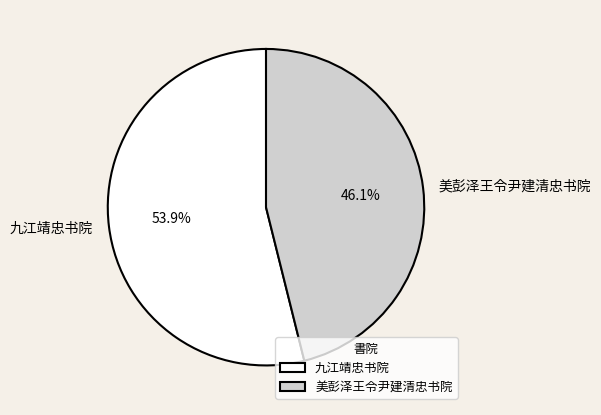

True or false: 美彭泽王令尹建清忠书院 accounts for 34% of the total.

False